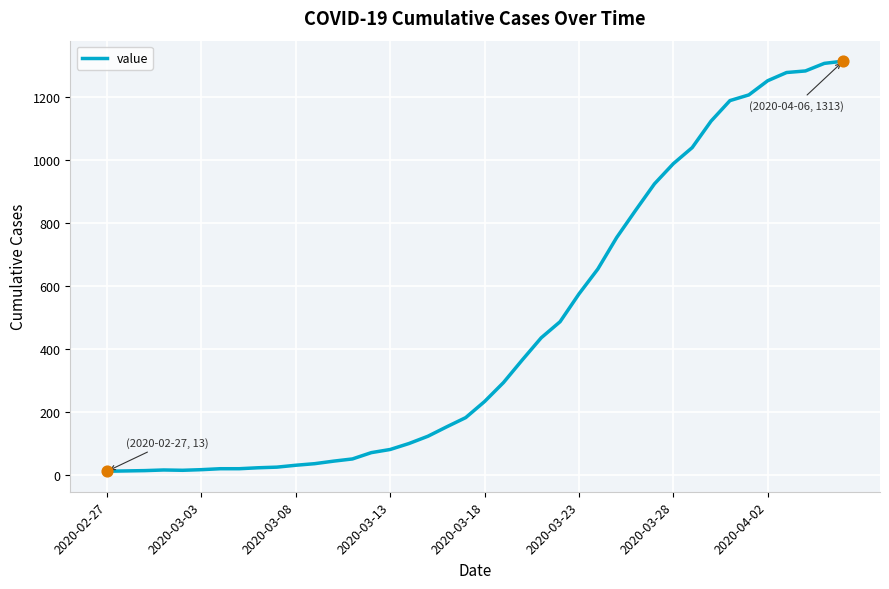

What is the maximum value shown in the chart?

1313